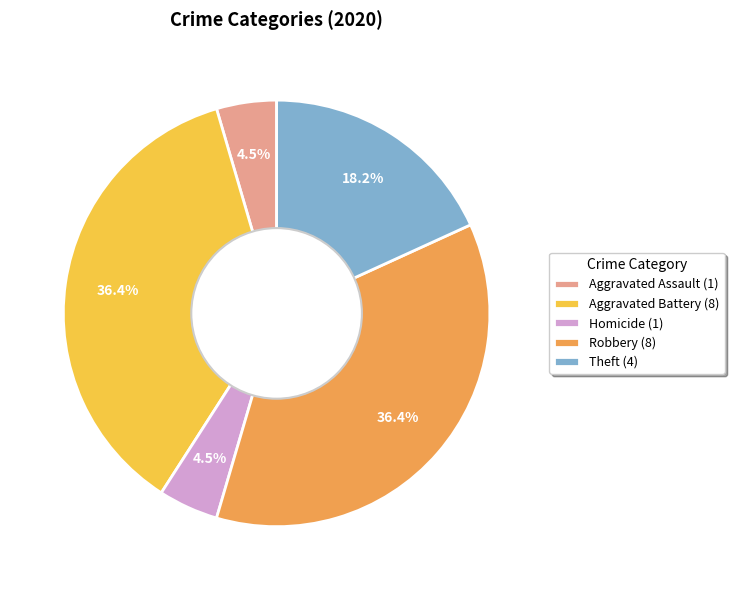

To the nearest percent, what is the average slice percentage?

20%